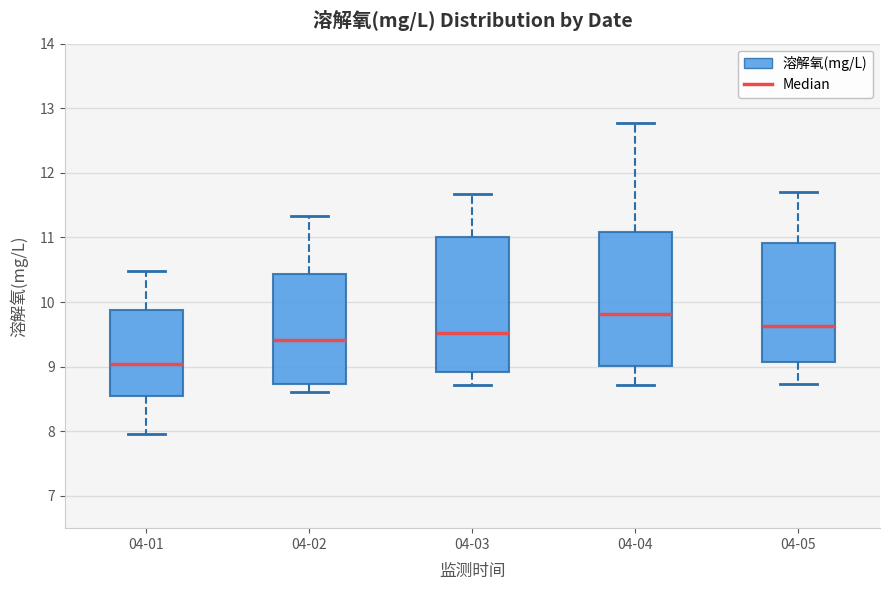

Reading left to right, transcribe this box plot: for each box, give where its median line is, the range the box spans, and where its two whiskers end, as read against the y-axis. The values are not printed on the chart, so give them approximately, as read against the axis.

04-01: median 9.0, box 8.5 to 9.9, whiskers 8.0 to 10.5
04-02: median 9.4, box 8.7 to 10.4, whiskers 8.6 to 11.3
04-03: median 9.5, box 8.9 to 11.0, whiskers 8.7 to 11.7
04-04: median 9.8, box 9.0 to 11.1, whiskers 8.7 to 12.8
04-05: median 9.6, box 9.1 to 10.9, whiskers 8.7 to 11.7